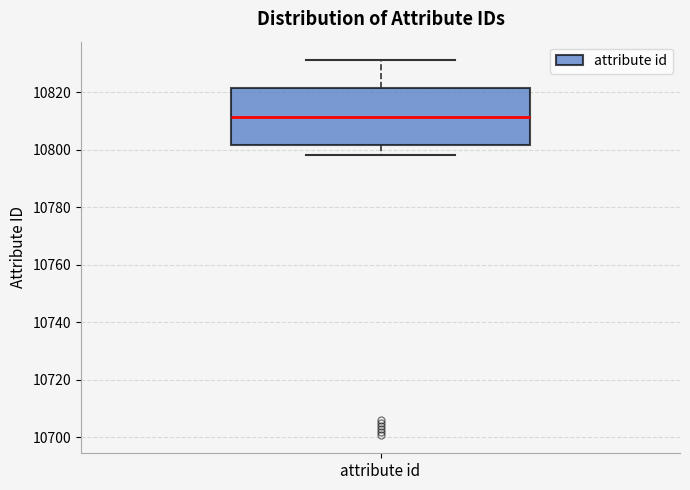

Transcribe this box plot: give where the median line is, the range the box spans, and where the two whiskers end, as read against the y-axis. The values are not printed on the chart, so give them approximately, as read against the axis.

median 10812, box 10802 to 10822, whiskers 10798 to 10832